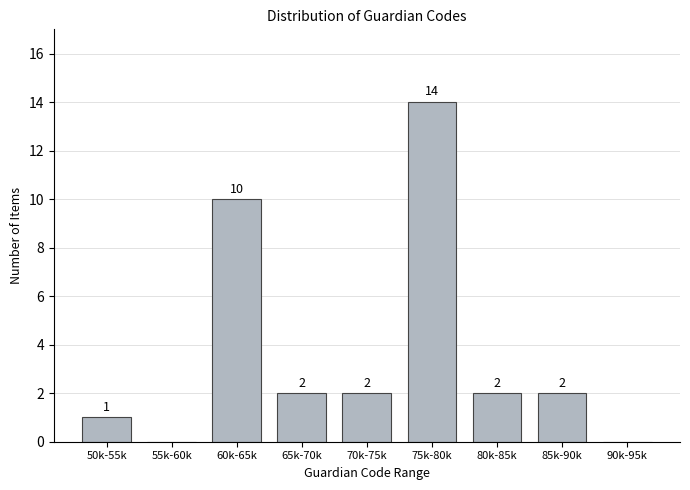

Reading left to right, what are all the values shown in this chart?

50k-55k=1	55k-60k=0	60k-65k=10	65k-70k=2	70k-75k=2	75k-80k=14	80k-85k=2	85k-90k=2	90k-95k=0